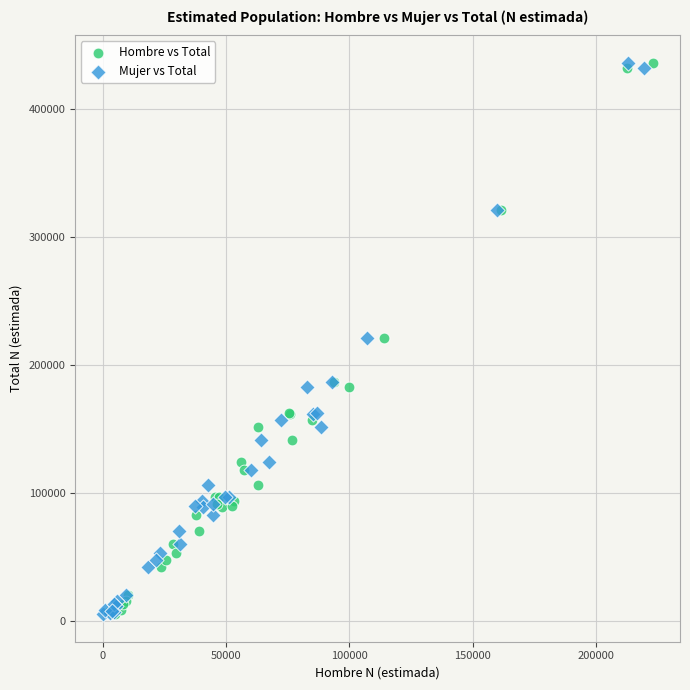

What are all the series names shown in the legend?

Hombre vs Total, Mujer vs Total